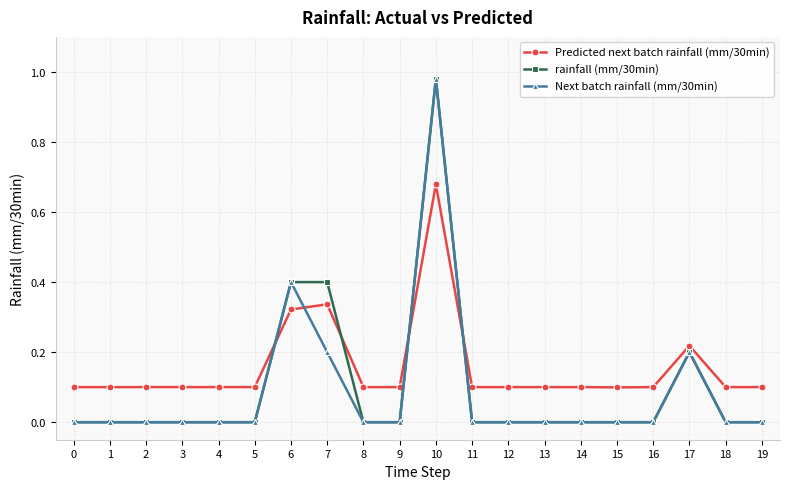

Is this an area chart (filled region under the line)?

No